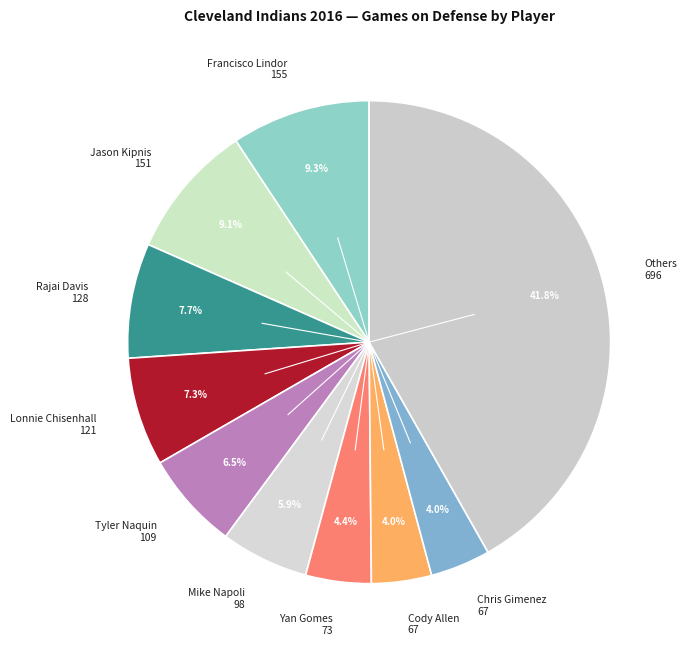

Combined, what portion of the pie is Mike Napoli 98 and Tyler Naquin 109?

12.4%